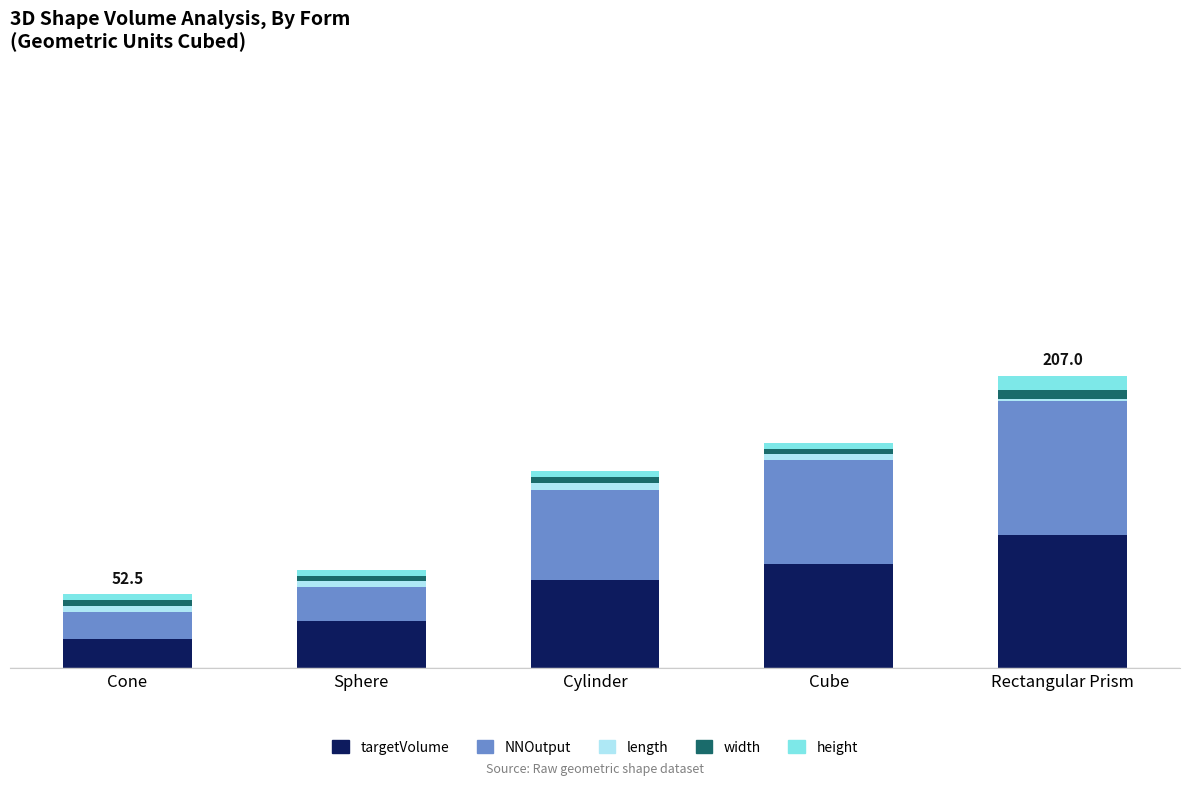

List the labels in order of width value, smallest first.

Sphere, Cube, Cone, Cylinder, Rectangular Prism